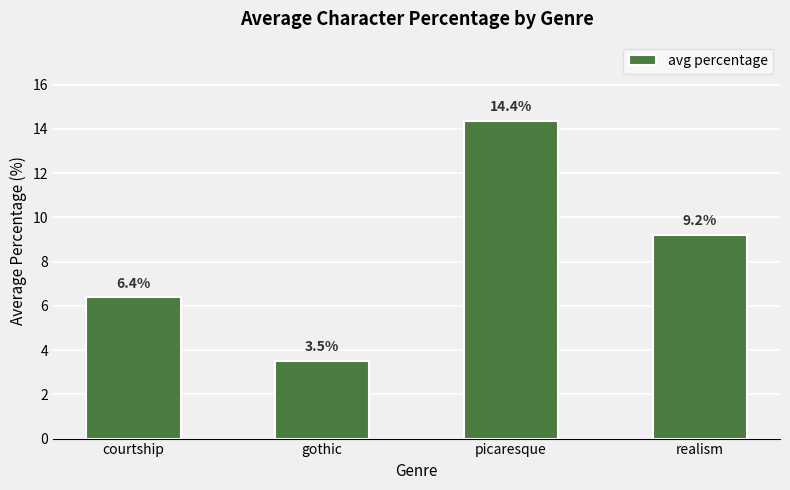

Rank the categories by value from highest to lowest.

picaresque, realism, courtship, gothic